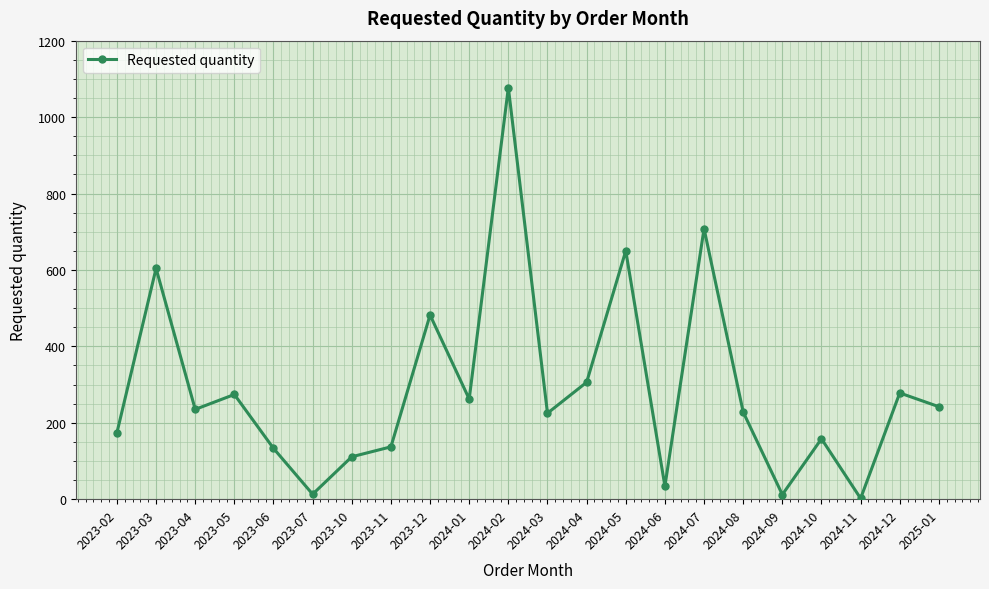

True or false: the data shows 389 at 2024-03.

False